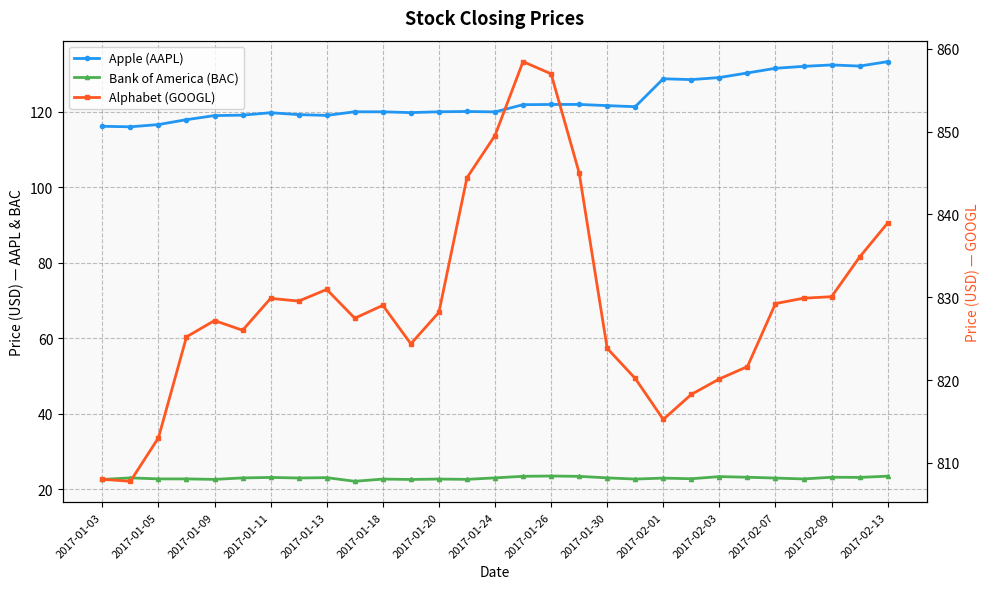

True or false: Bank of America (BAC) and Alphabet (GOOGL) intersect in this chart.

False